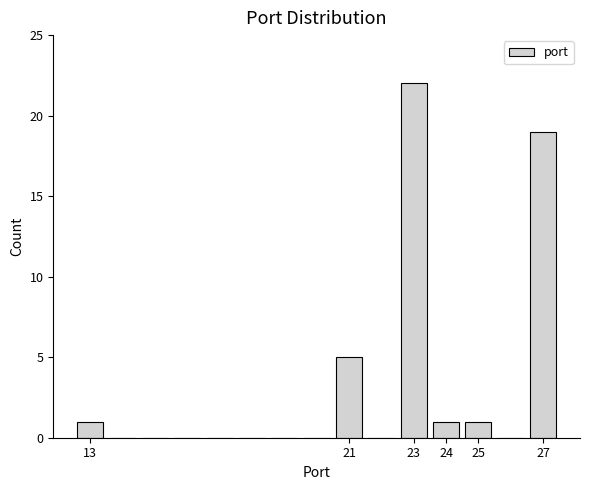

Reading left to right, list every bar in this chart as the range it spans on the x-axis followed by its height. The values are not printed on the chart, so give them approximately, as read against the axis.

12.5 to 13.5: 1
13.5 to 14.5: 0
14.5 to 15.5: 0
15.5 to 16.5: 0
16.5 to 17.5: 0
17.5 to 18.5: 0
18.5 to 19.5: 0
19.5 to 20.5: 0
20.5 to 21.5: 5
21.5 to 22.5: 0
22.5 to 23.5: 22
23.5 to 24.5: 1
24.5 to 25.5: 1
25.5 to 26.5: 0
26.5 to 27.5: 19